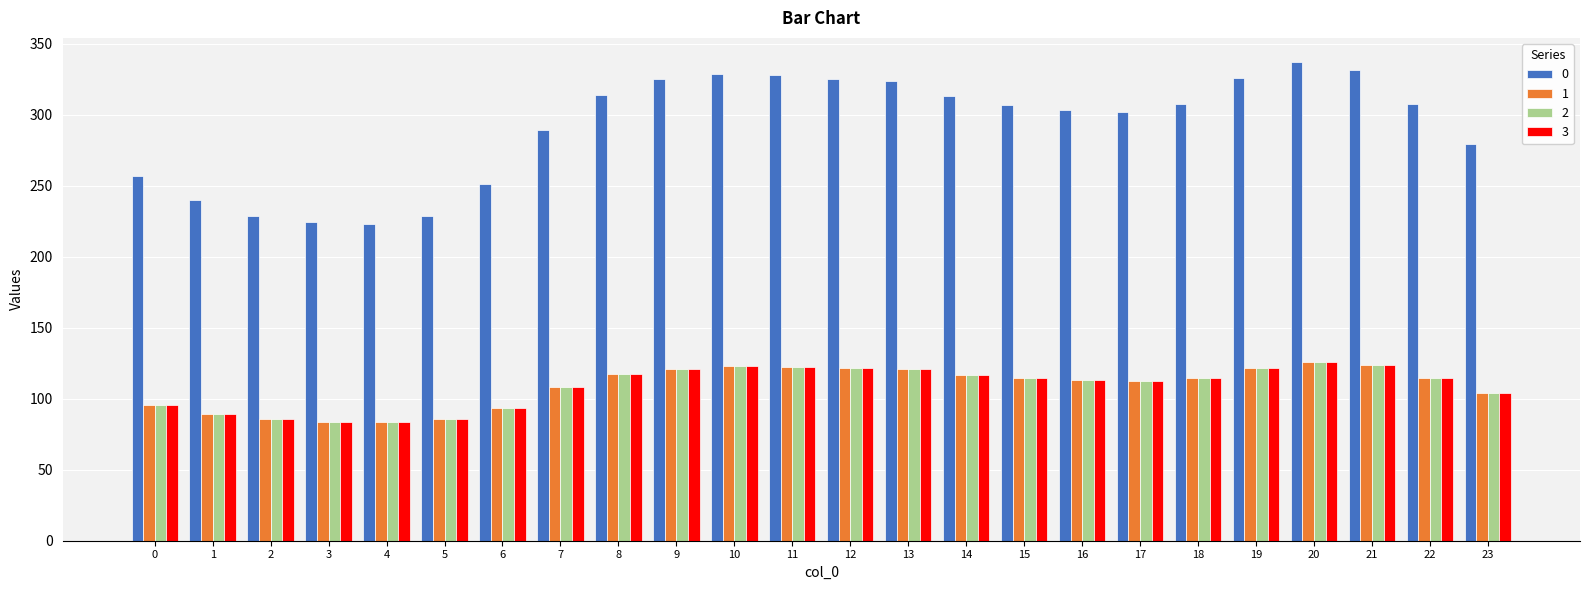

Is the value of 1 at 0 greater than the value of 3 at 23?

No